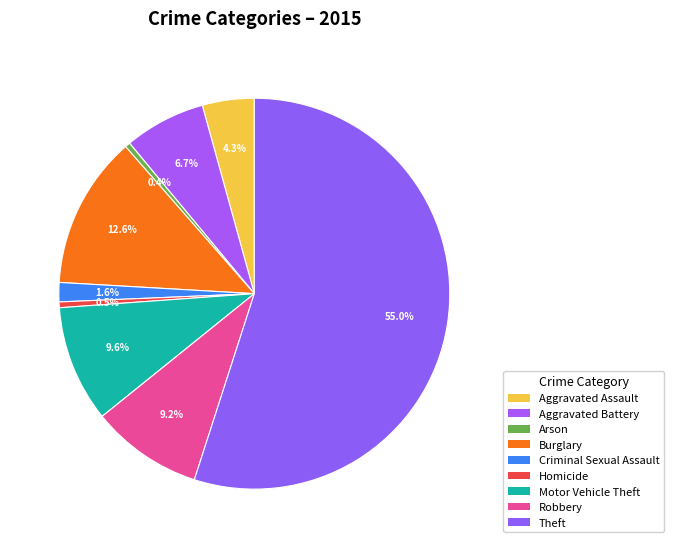

Which category has the biggest portion of the pie?

Theft